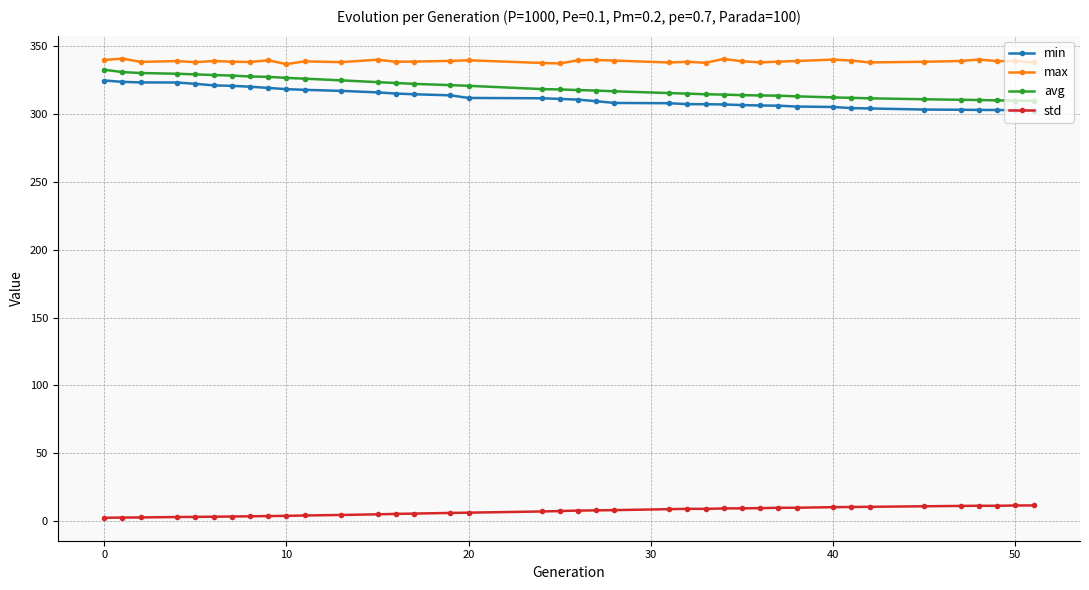

Which series has the largest total across all categories?

max